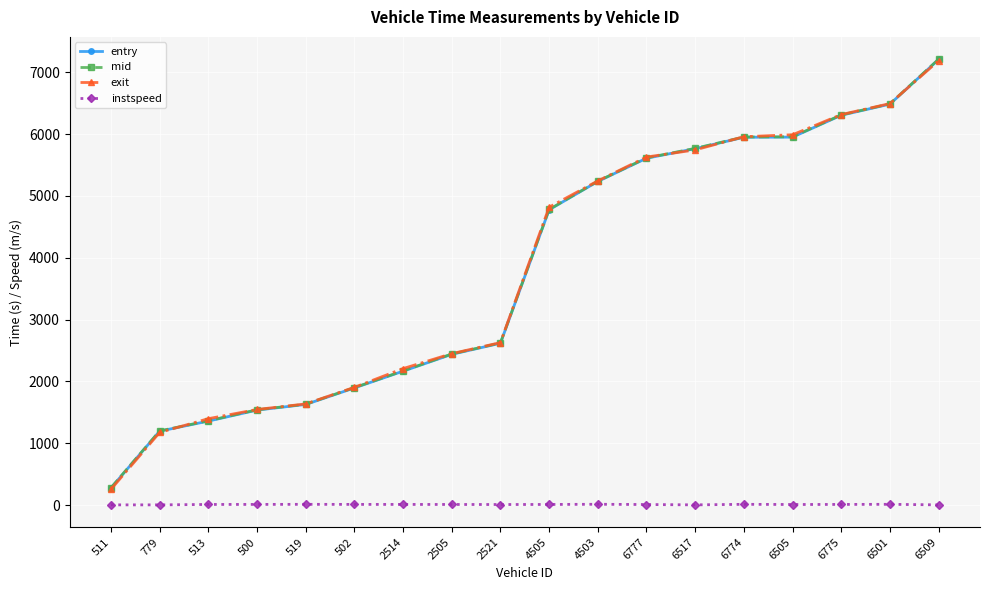

What position from the right is 2505?

11